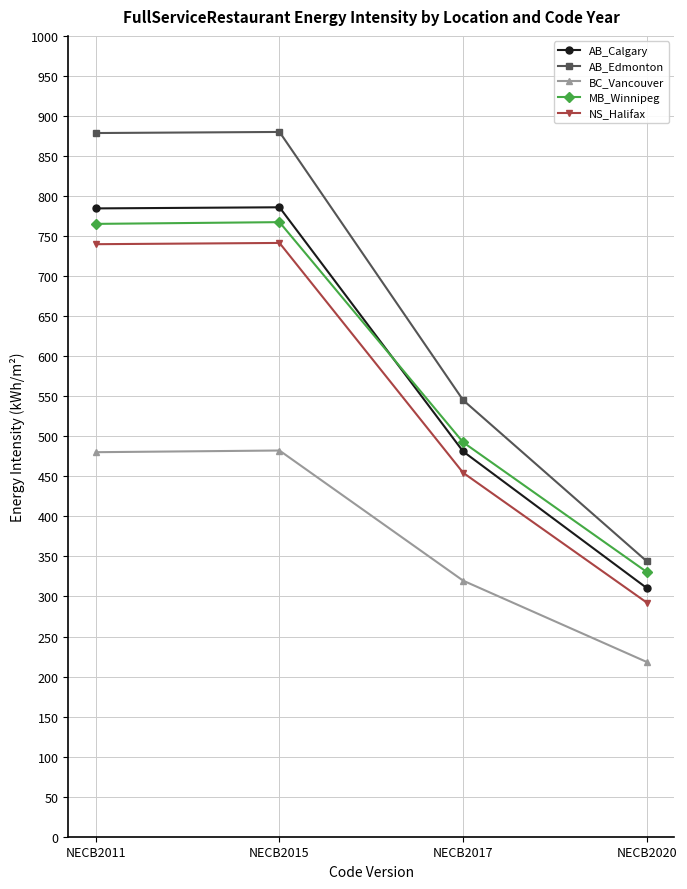

What is the value of the AB_Calgary point at the 1st from the left?

784.6